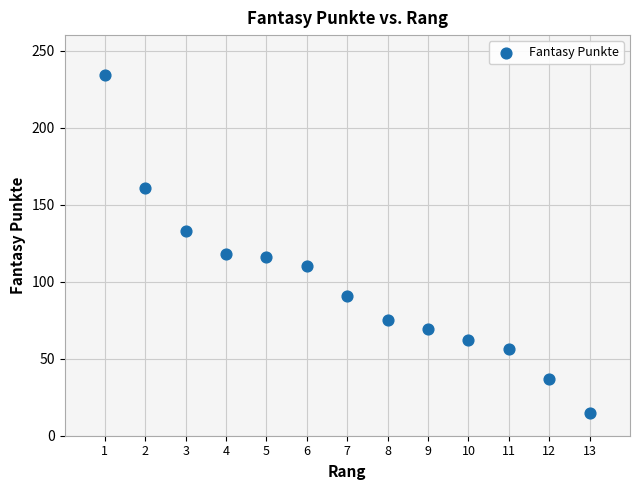

What is the range of X values (max minus min)?

12